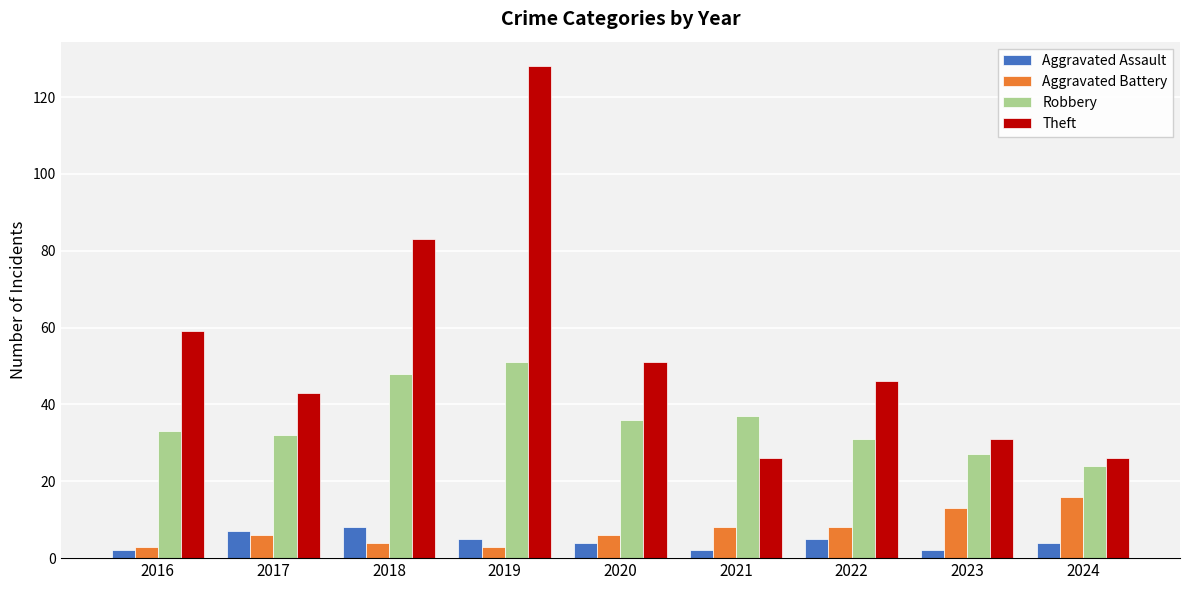

What is the lowest value of the Theft series?

26